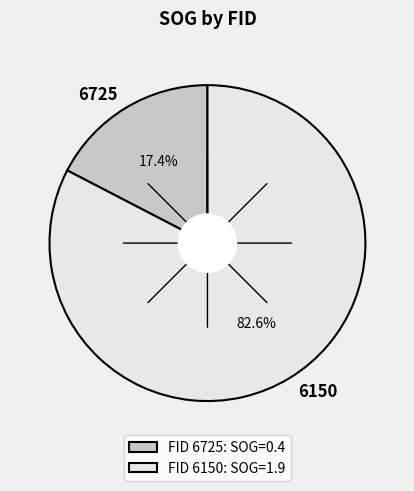

Between 6150 and 6725, which is larger?

6150